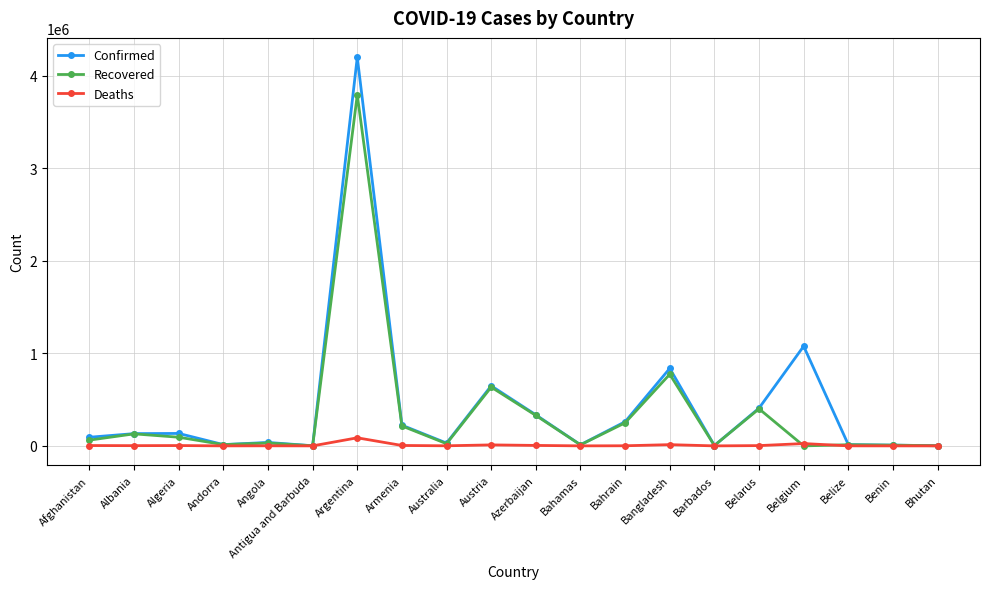

What is the greatest value displayed?

4198620